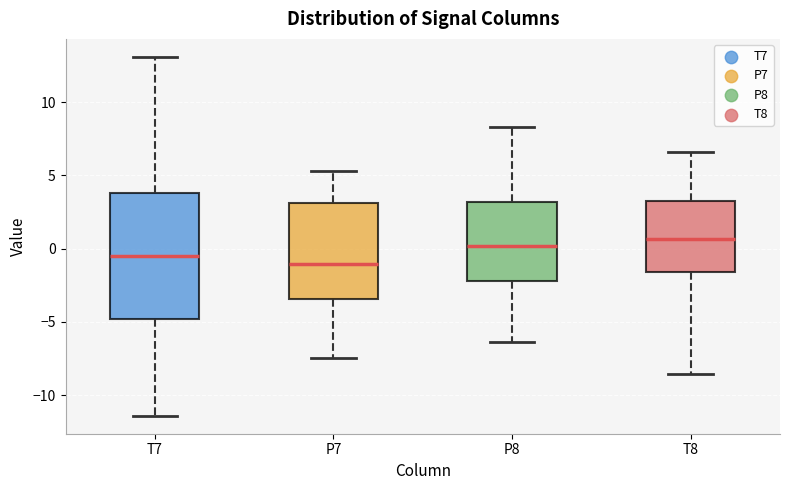

Reading left to right, read every box against the y-axis: the position of its median line, the range the box covers, and the ends of its whiskers. The values are not printed on the chart, so give them approximately, as read against the axis.

T7: median -0.5, box -5.0 to 4.0, whiskers -11.5 to 13.0
P7: median -1.0, box -3.5 to 3.0, whiskers -7.5 to 5.5
P8: median 0.0, box -2.0 to 3.0, whiskers -6.5 to 8.5
T8: median 0.5, box -1.5 to 3.5, whiskers -8.5 to 6.5